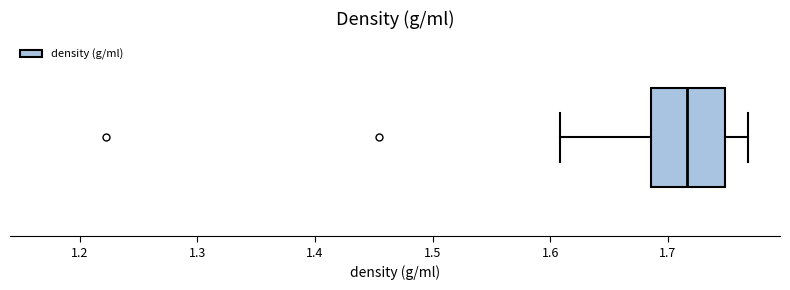

Where is the left edge of the box on the x-axis? The values are not printed on the chart, so give them approximately, as read against the axis.

1.69